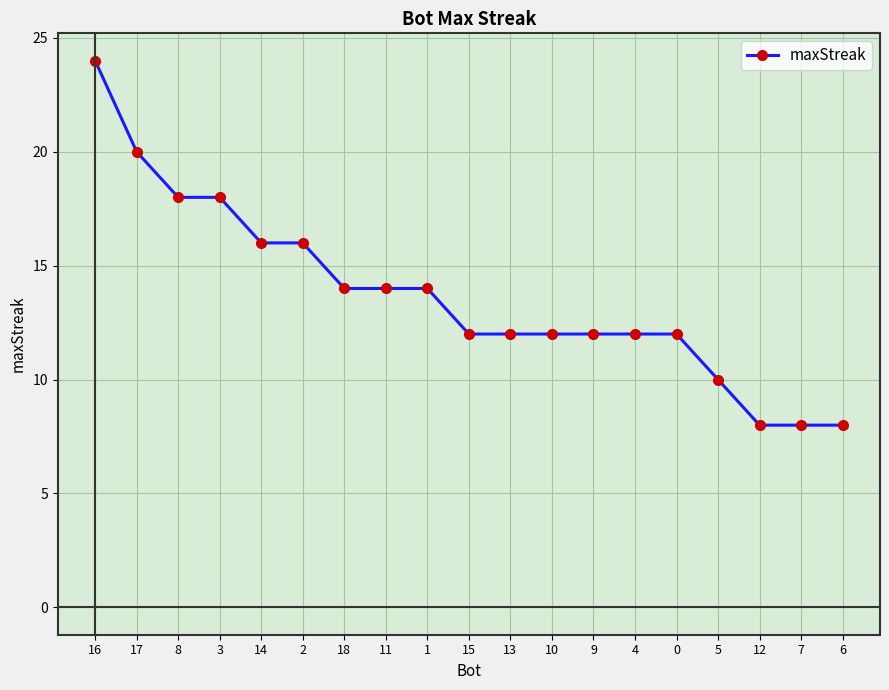

What is the maximum value shown in the chart?

24